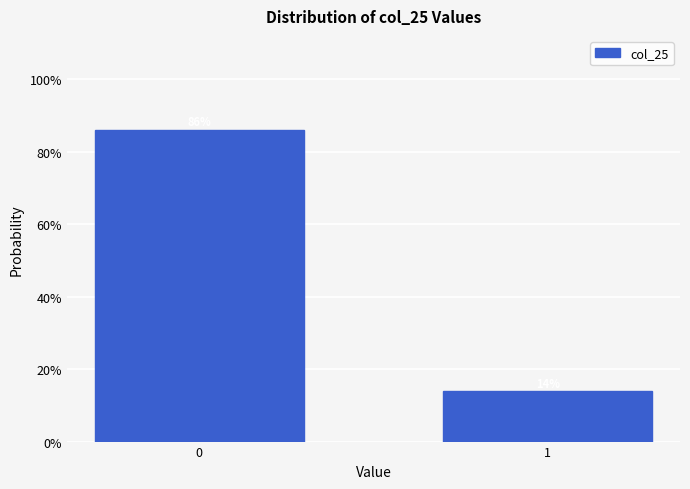

What is the average value?

50.0